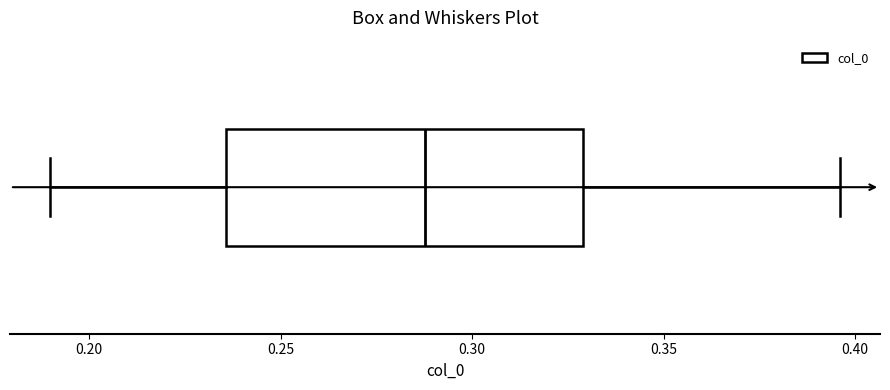

Where is the left edge of the box on the x-axis? The values are not printed on the chart, so give them approximately, as read against the axis.

0.235